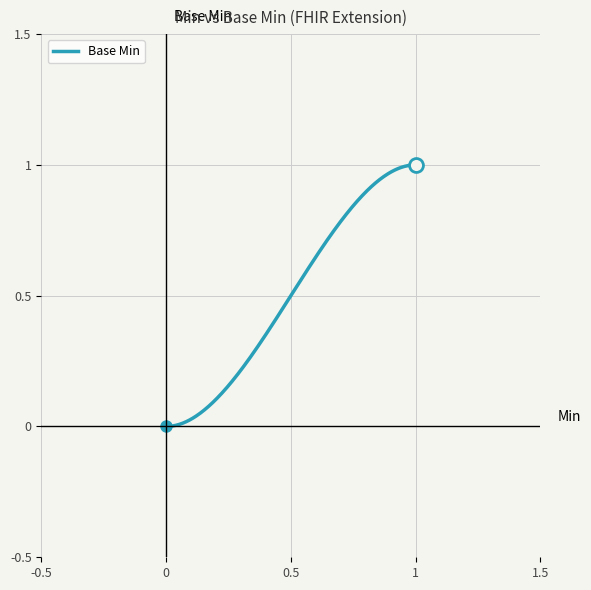

Rank the categories by value from highest to lowest.

1, 0, 0, 0, 0, 0